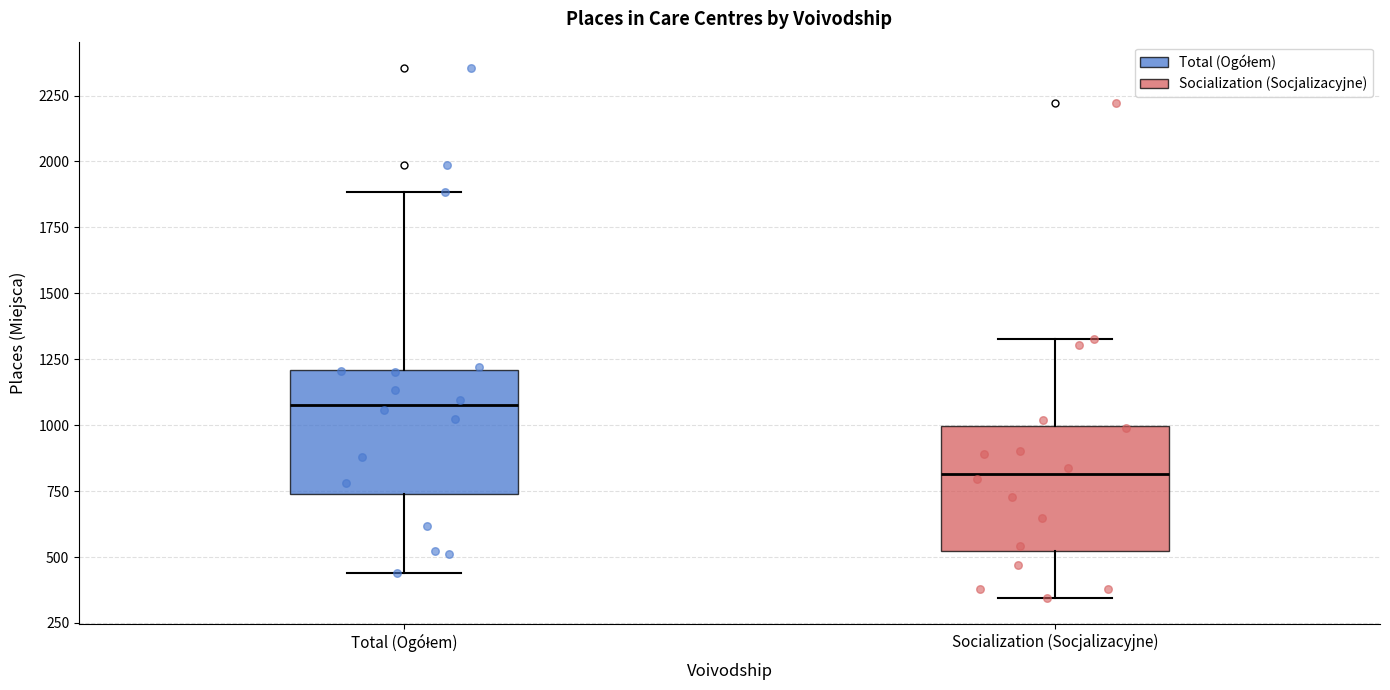

Where does the median line of the box for Socialization (Socjalizacyjne) sit on the y-axis? The values are not printed on the chart, so give them approximately, as read against the axis.

800